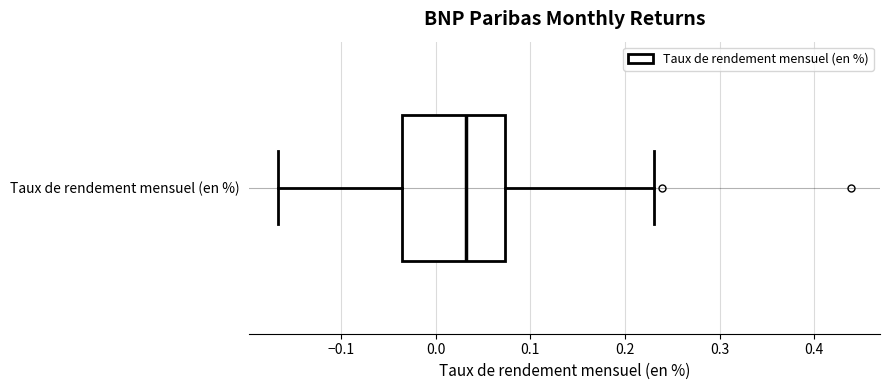

Where does the median line of the box for Taux de rendement mensuel (en %) sit on the x-axis? The values are not printed on the chart, so give them approximately, as read against the axis.

0.03